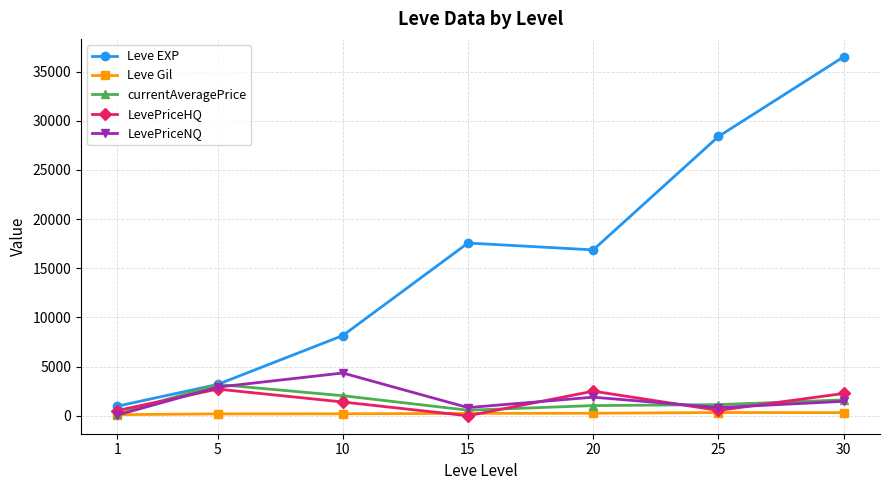

Which series has the widest spread of values?

Leve EXP